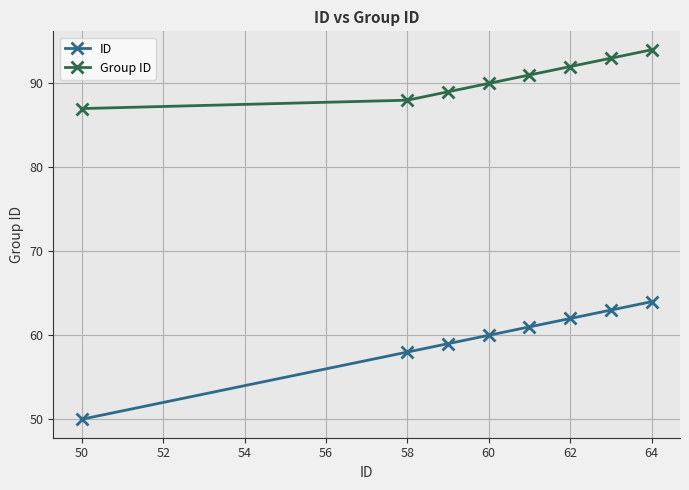

Is this an area chart (filled region under the line)?

No